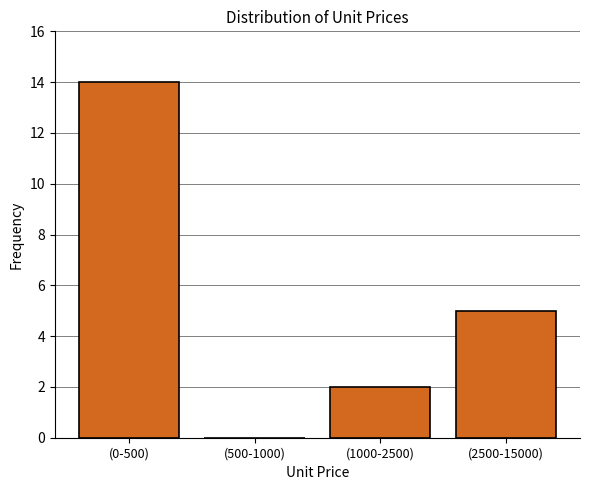

Reading left to right, what are all the values shown in this chart?

(0-500)=14	(500-1000)=0	(1000-2500)=2	(2500-15000)=5